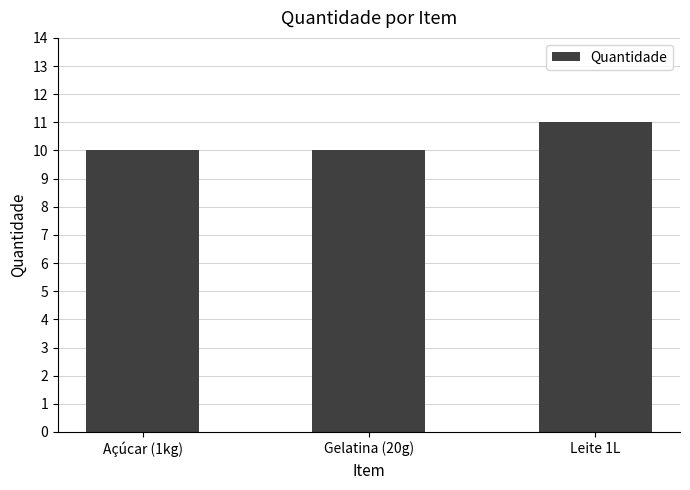

What is the label of the 2nd bar from the left?

Gelatina (20g)